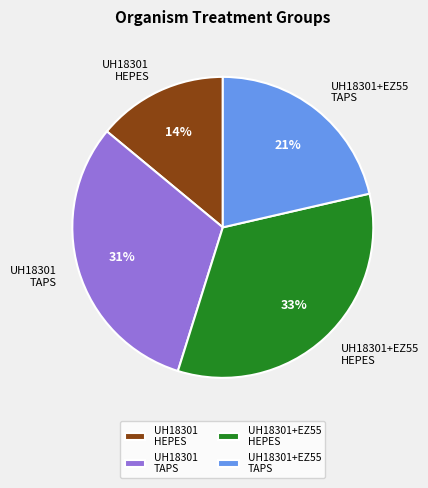

Count the number of slices in the pie.

4